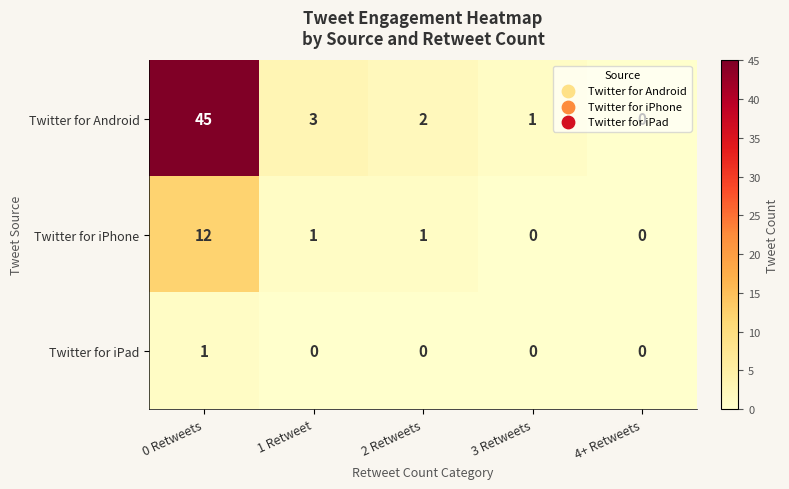

List the series in order of their peak value, highest first.

Twitter for Android, Twitter for iPhone, Twitter for iPad